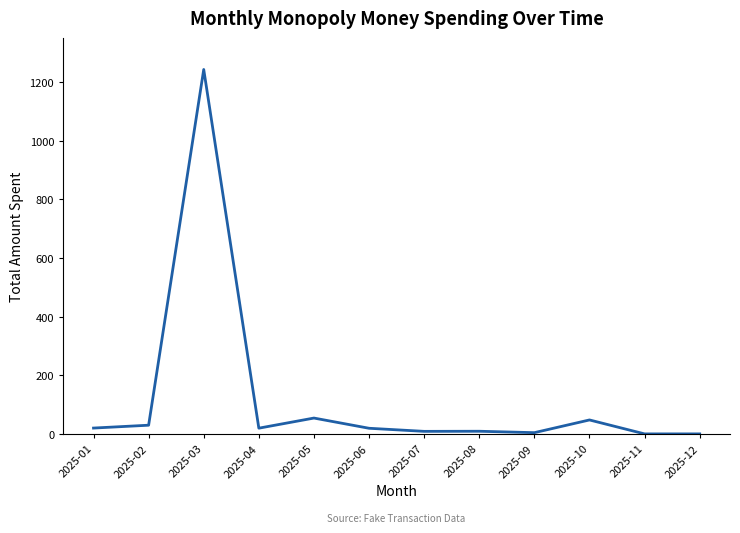

What is the maximum value shown in the chart?

1242.5